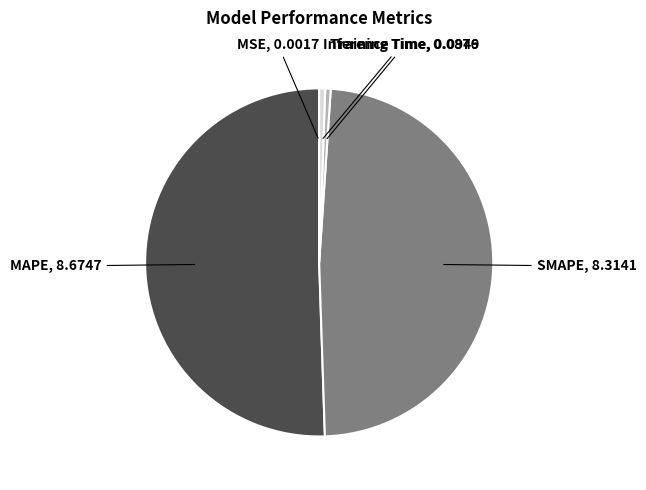

Combined, do Training Time and MAPE account for over 50%?

Yes